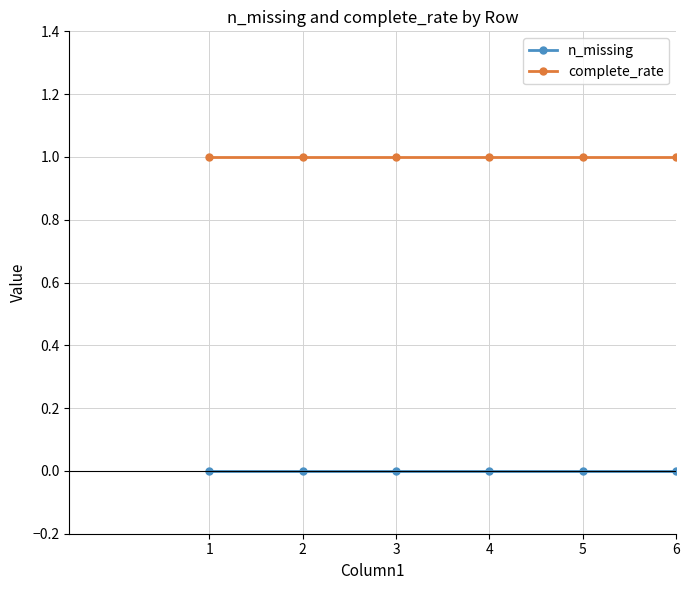

What is the value of the complete_rate point at the 4th from the left?

1